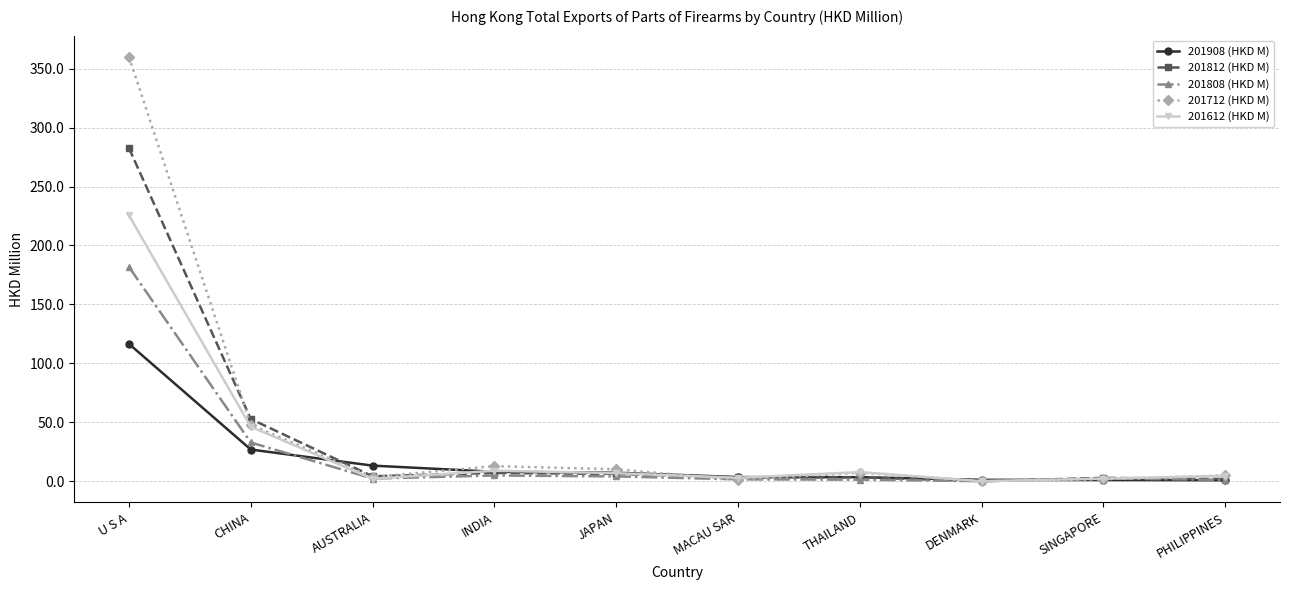

What is the maximum value for 201812 (HKD M)?

282.6